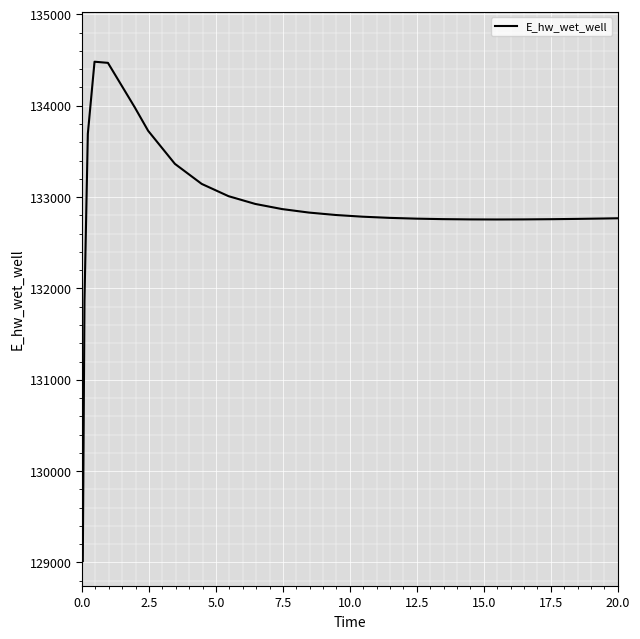

What is the average value?

132902.9